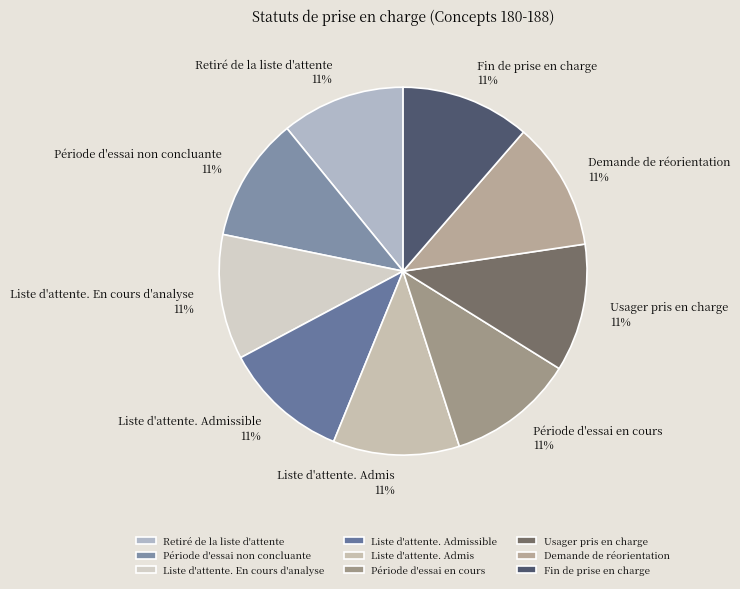

Does Liste d'attente. Admis represent more than half of the total?

No